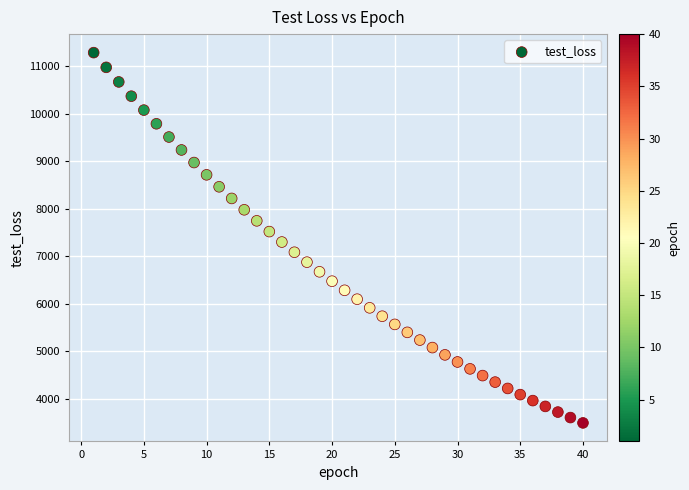

What is the range of Y values (max minus min)?

7794.9